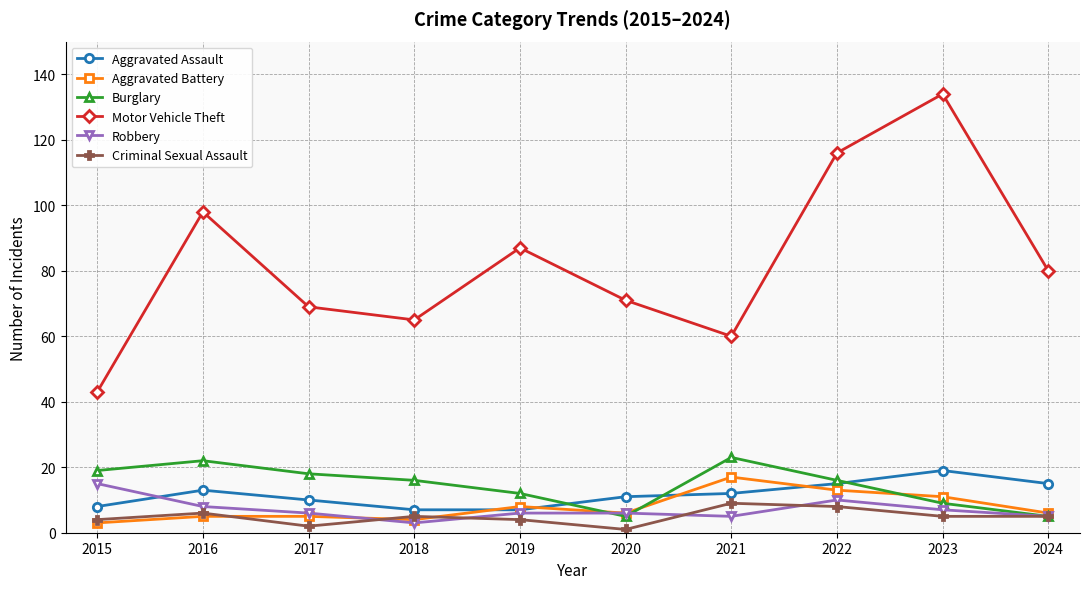

Reading left to right, list all the values displayed in this chart.

Aggravated Assault: 2015=8	2016=13	2017=10	2018=7	2019=7	2020=11	2021=12	2022=15	2023=19	2024=15
Aggravated Battery: 2015=3	2016=5	2017=5	2018=4	2019=8	2020=6	2021=17	2022=13	2023=11	2024=6
Burglary: 2015=19	2016=22	2017=18	2018=16	2019=12	2020=5	2021=23	2022=16	2023=9	2024=5
Motor Vehicle Theft: 2015=43	2016=98	2017=69	2018=65	2019=87	2020=71	2021=60	2022=116	2023=134	2024=80
Robbery: 2015=15	2016=8	2017=6	2018=3	2019=6	2020=6	2021=5	2022=10	2023=7	2024=5
Criminal Sexual Assault: 2015=4	2016=6	2017=2	2018=5	2019=4	2020=1	2021=9	2022=8	2023=5	2024=5